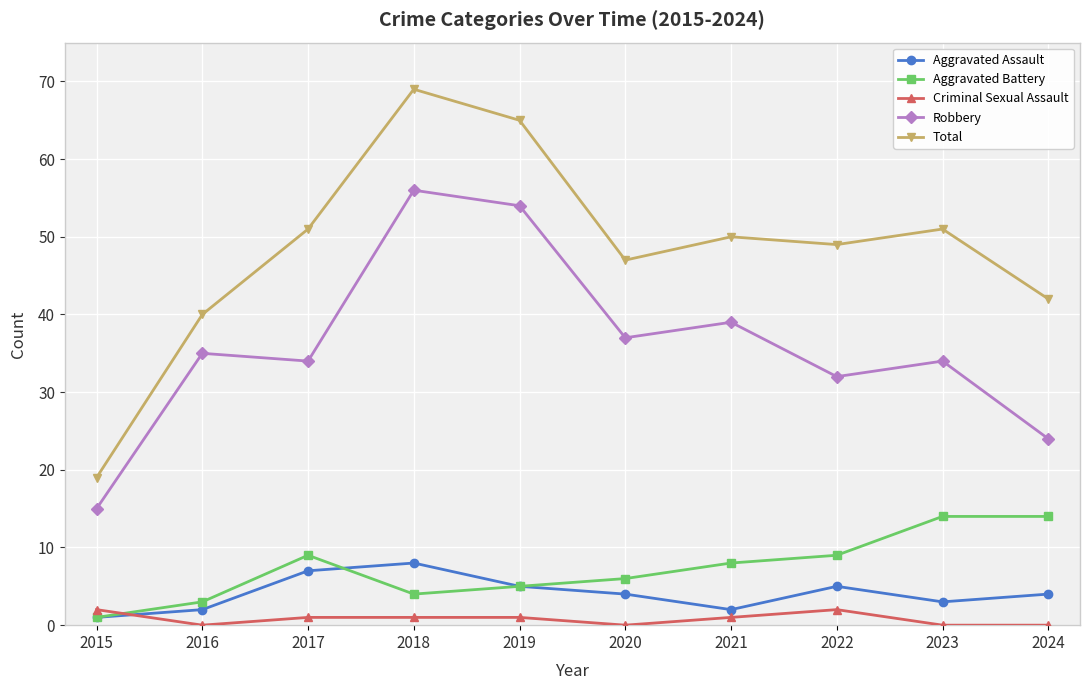

At which label does Robbery reach its peak?

2018